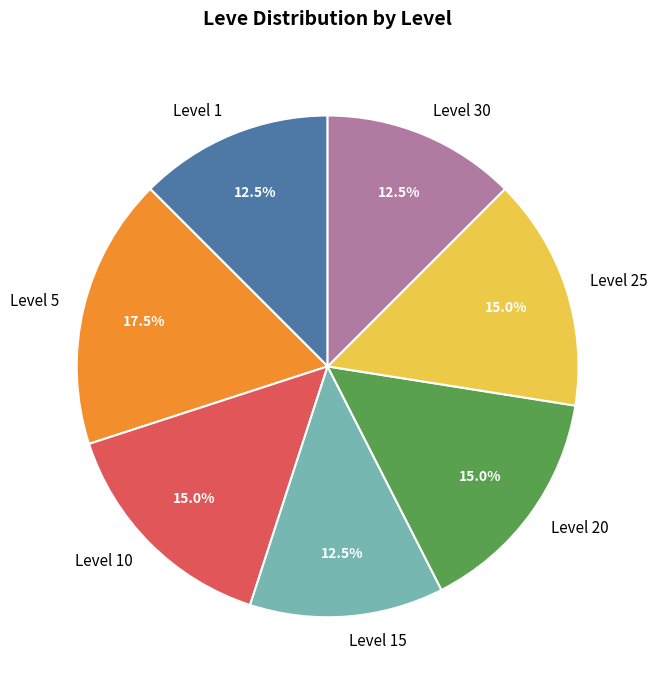

To the nearest percent, what is the average slice percentage?

14%